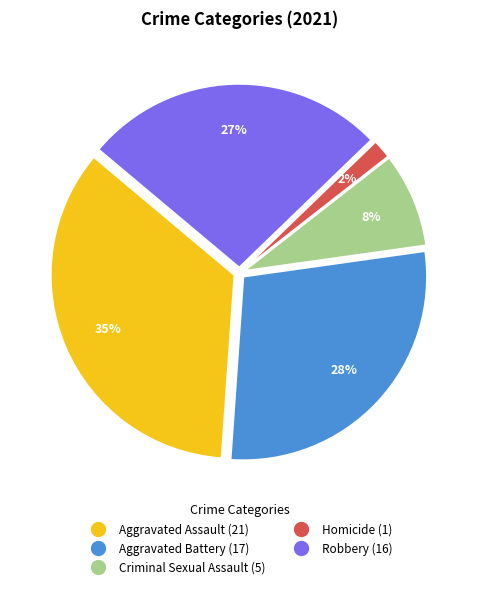

To the nearest percent, what is the average slice percentage?

20%